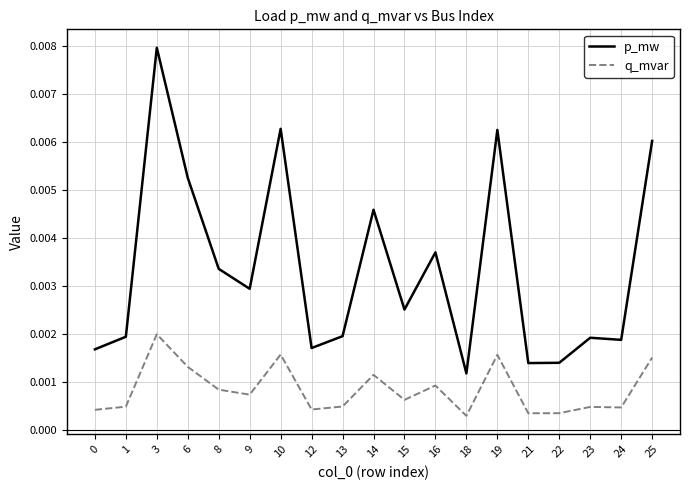

Does the chart display data point markers on the line(s)?

No